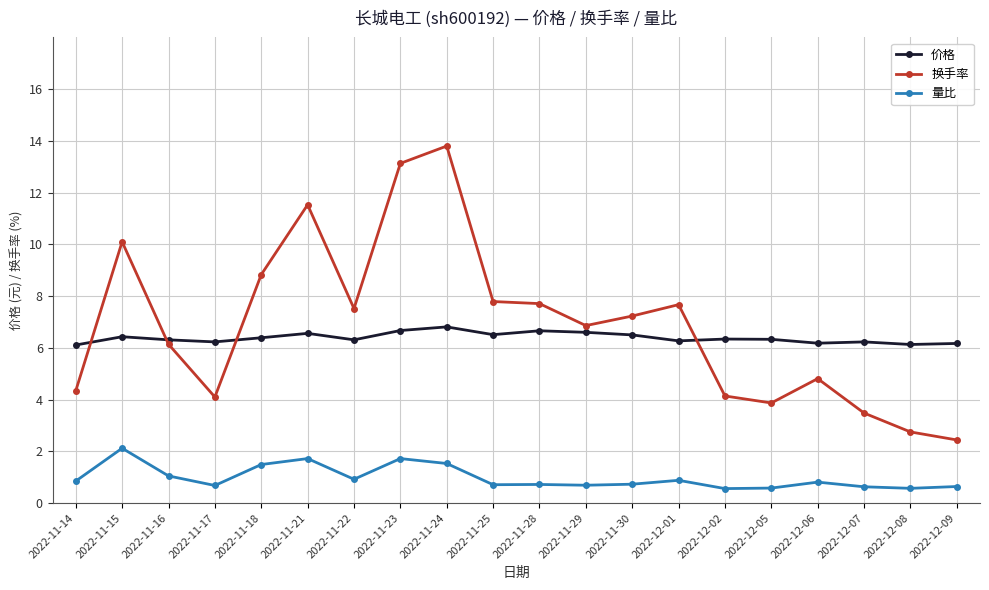

What is the spread (max minus min) of values at 2022-11-24?

12.3